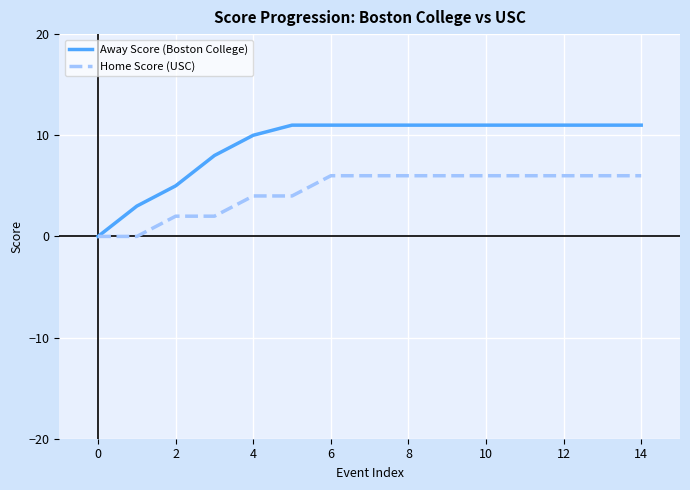

Which series has the largest total across all categories?

Away Score (Boston College)